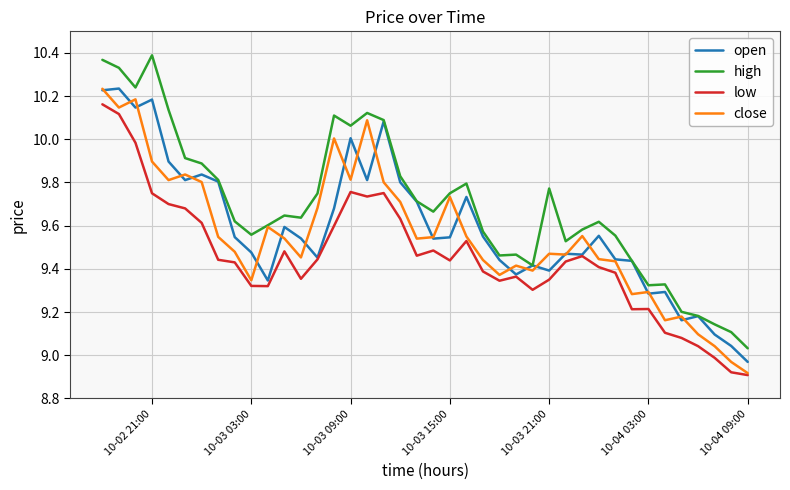

Which series has the widest spread of values?

high